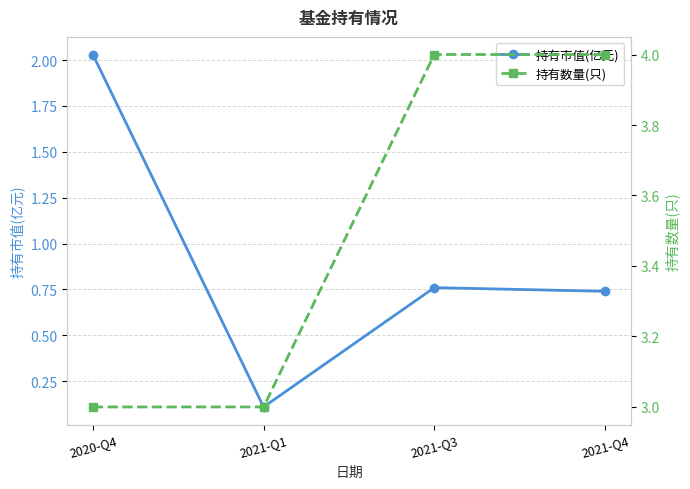

Which series has the largest total across all categories?

持有数量(只)